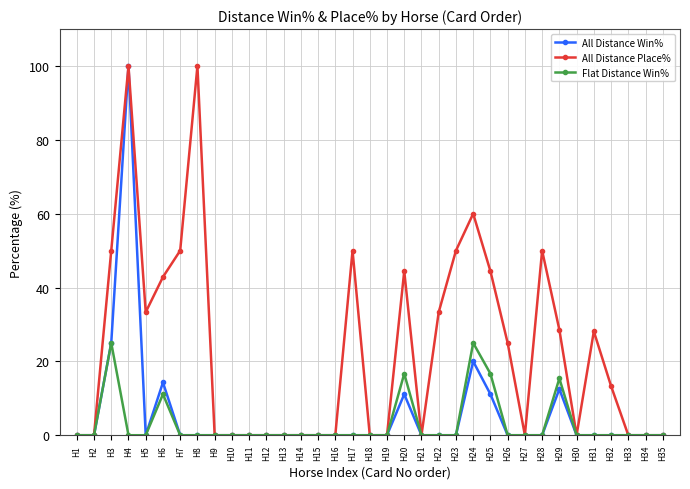

What is the highest value of the All Distance Win% series?

100.0